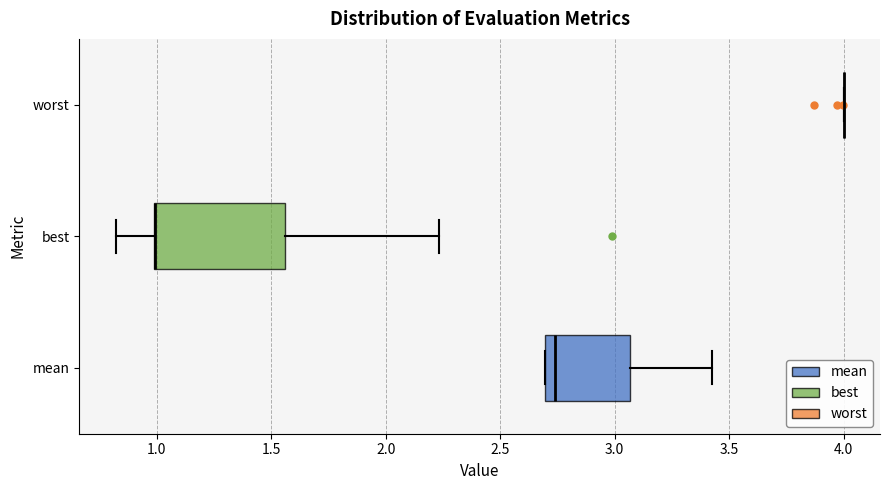

Reading bottom to top, transcribe this box plot: for each box, give where its median line is, the range the box spans, and where its two whiskers end, as read against the x-axis. The values are not printed on the chart, so give them approximately, as read against the axis.

mean: median 2.75, box 2.70 to 3.05, whiskers 2.70 to 3.45
best: median 1.00 (drawn on the box's left edge), box 1.00 to 1.55, whiskers 0.80 to 2.25
worst: box collapsed to a line at 4.00, whiskers 4.00 to 4.00